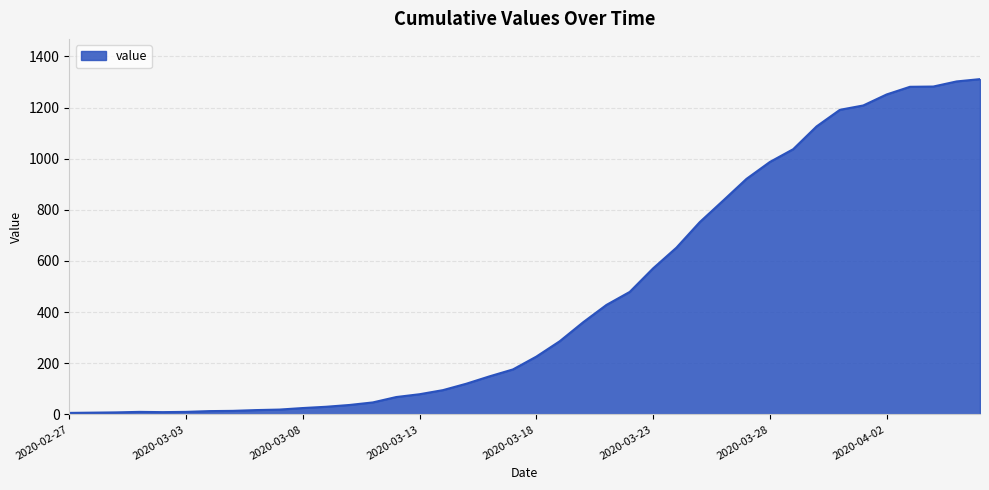

What is the difference between the maximum and minimum values?

1305